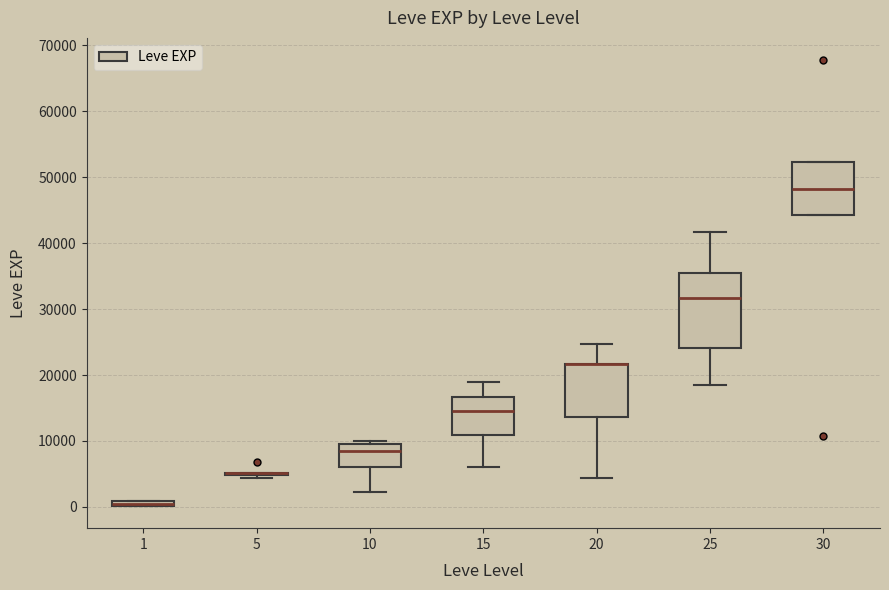

Comparing the boxes themselves (not the whiskers), which one is the tallest?

25